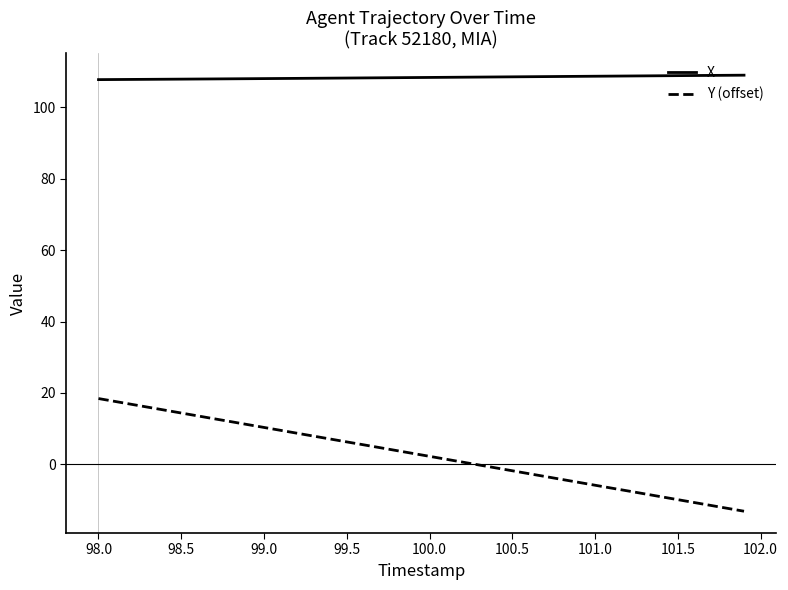

True or false: Y (offset) and X intersect in this chart.

False